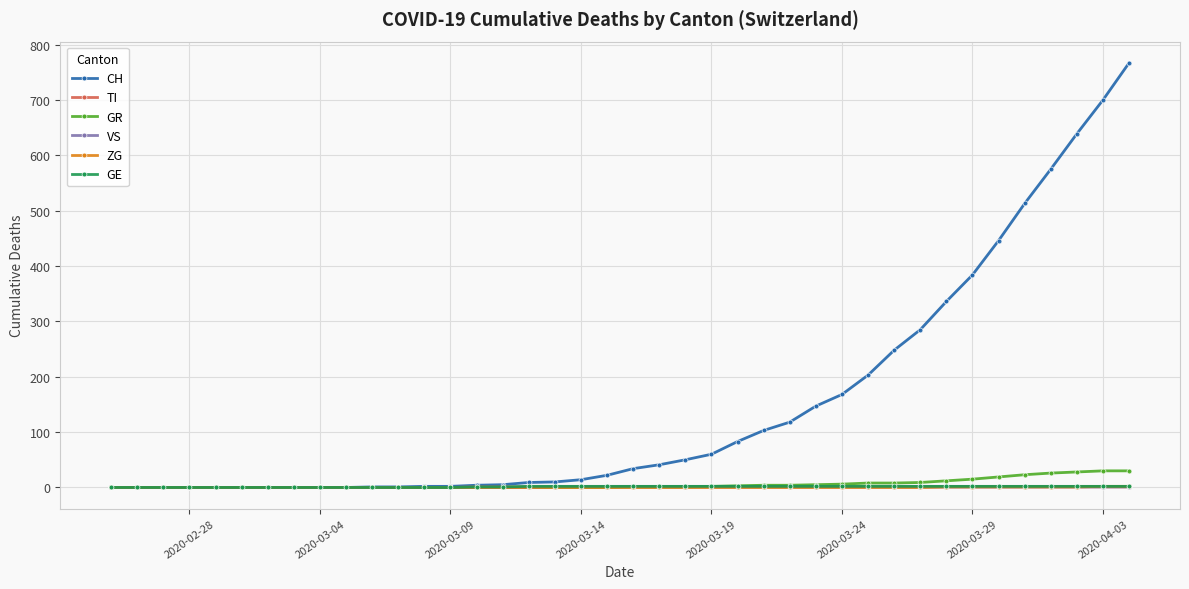

At how many categories does at least one series exceed 593?

3